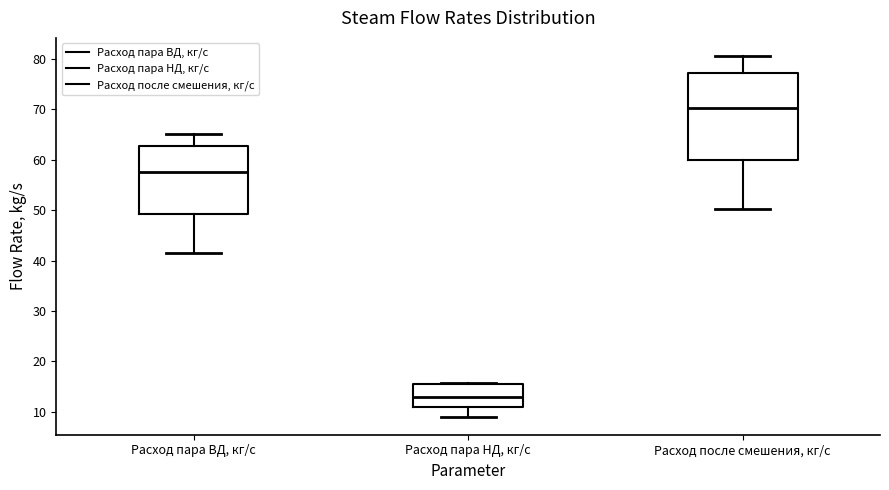

Where is the lower edge of the box for Расход пара ВД, кг/с on the y-axis? The values are not printed on the chart, so give them approximately, as read against the axis.

49